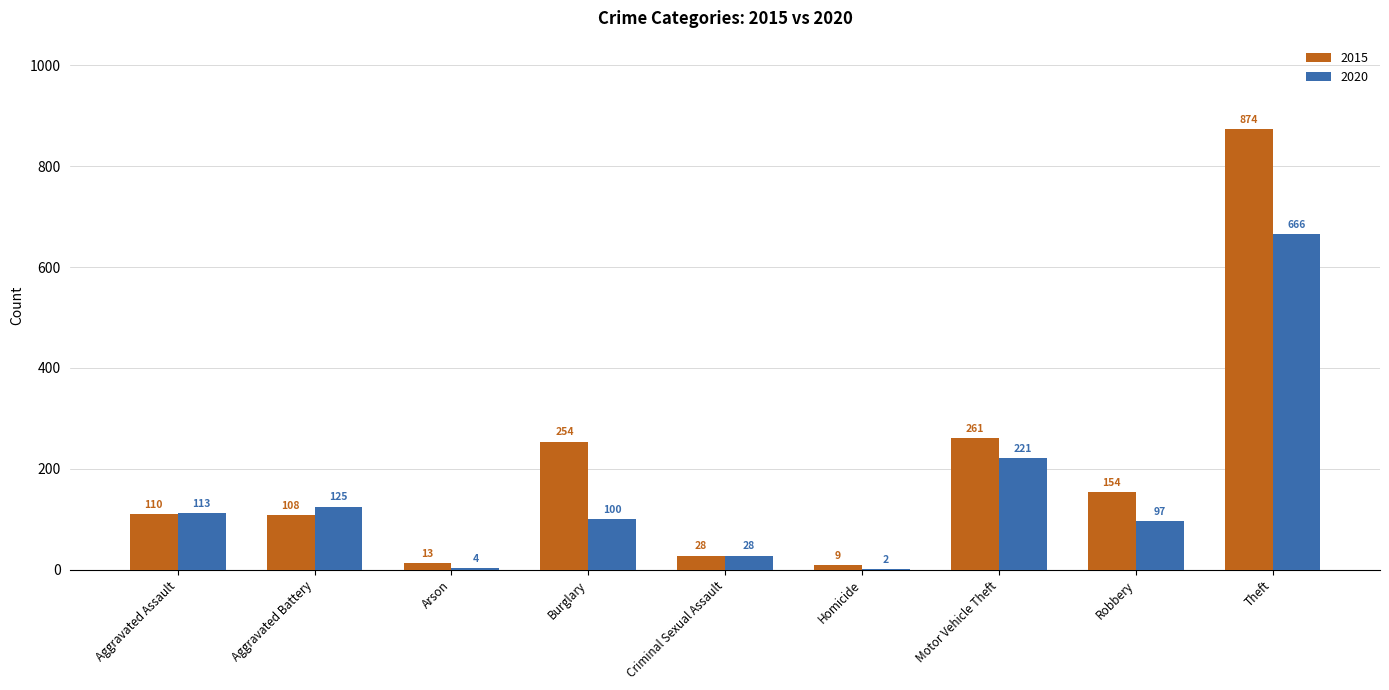

Which category has the highest value across all series?

Theft